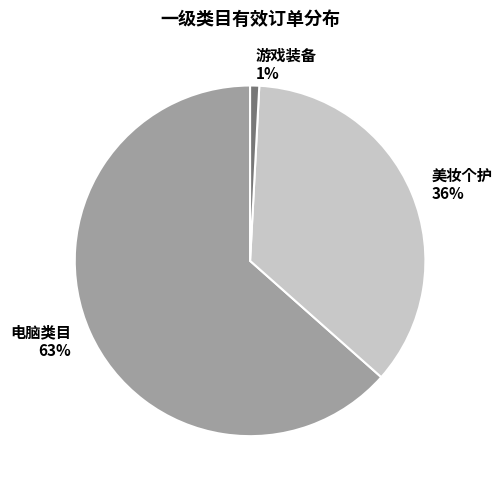

Count the number of slices in the pie.

3